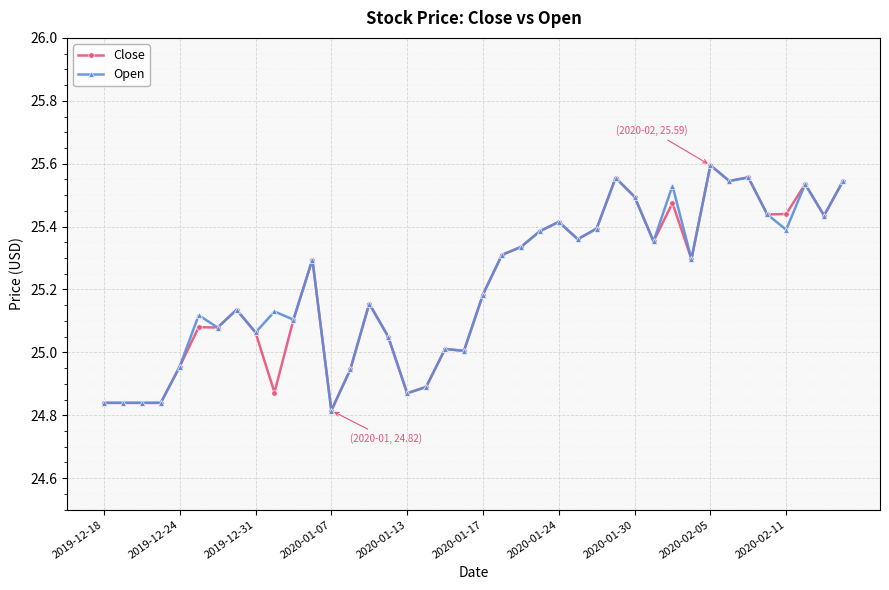

True or false: Close has more than 0 points higher than both neighbors.

True